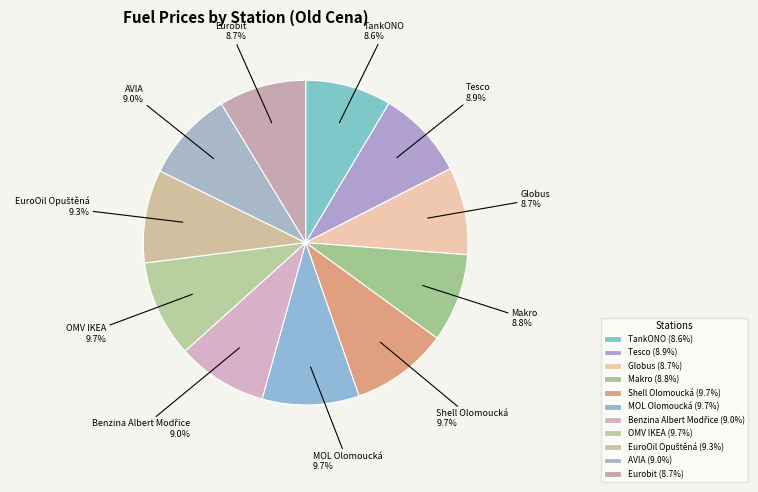

Between TankONO and MOL Olomoucká, which is larger?

MOL Olomoucká